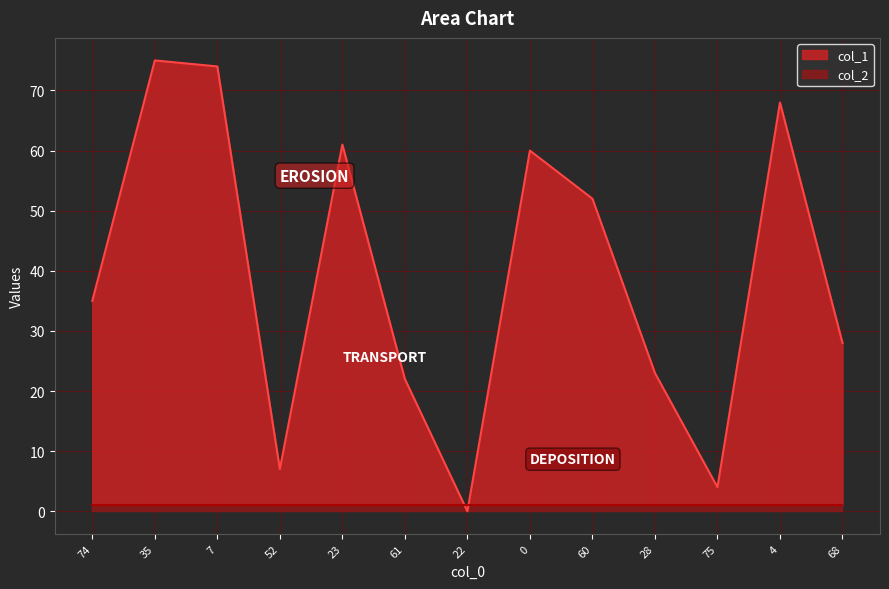

How many values exceed 35?

6